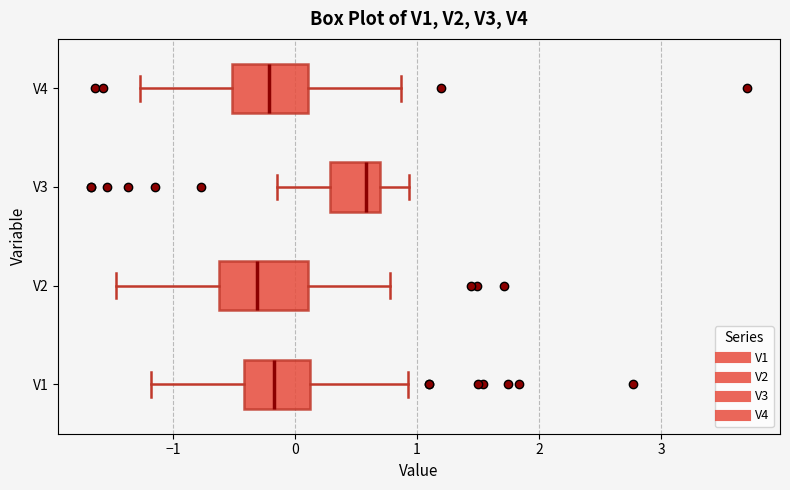

Reading bottom to top, transcribe this box plot: for each box, give where its median line is, the range the box spans, and where its two whiskers end, as read against the x-axis. The values are not printed on the chart, so give them approximately, as read against the axis.

V1: median -0.2, box -0.4 to 0.1, whiskers -1.2 to 0.9
V2: median -0.3, box -0.6 to 0.1, whiskers -1.5 to 0.8
V3: median 0.6, box 0.3 to 0.7, whiskers -0.1 to 0.9
V4: median -0.2, box -0.5 to 0.1, whiskers -1.3 to 0.9